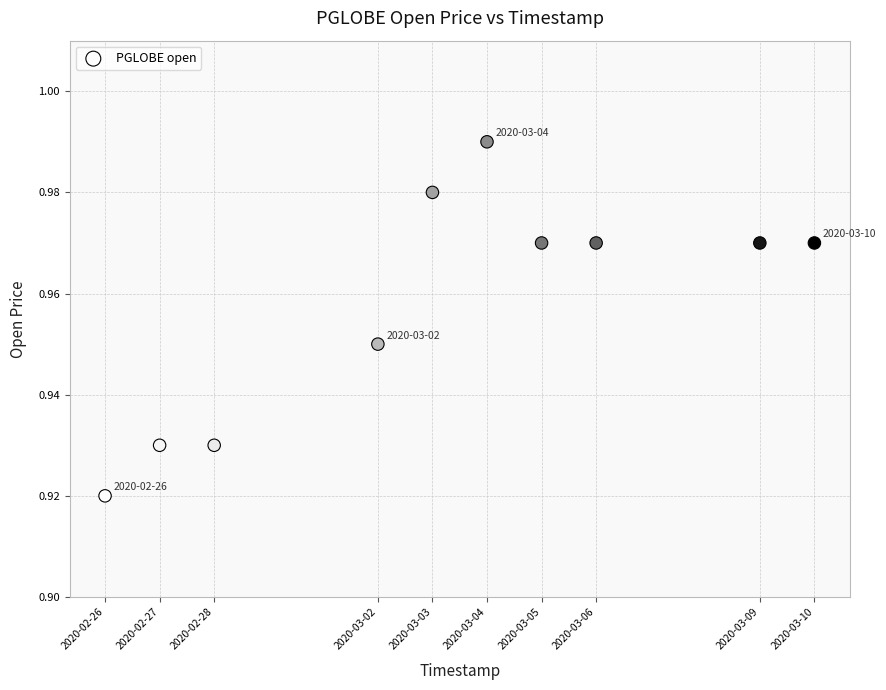

What is the range of X values (max minus min)?

1123200.0